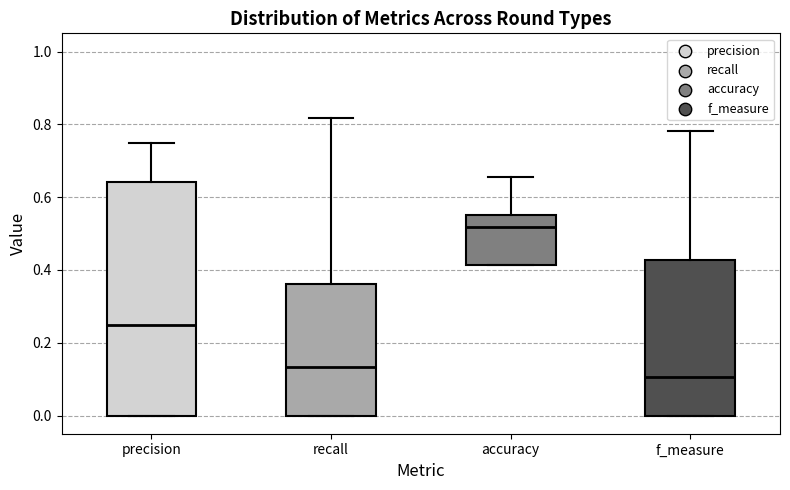

Reading left to right, transcribe this box plot: for each box, give where its median line is, the range the box spans, and where its two whiskers end, as read against the y-axis. The values are not printed on the chart, so give them approximately, as read against the axis.

precision: median 0.26, box 0.00 to 0.64, whiskers 0.00 to 0.76
recall: median 0.14, box 0.00 to 0.36, whiskers 0.00 to 0.82
accuracy: median 0.52, box 0.42 to 0.56, whiskers 0.42 to 0.66
f_measure: median 0.10, box 0.00 to 0.42, whiskers 0.00 to 0.78